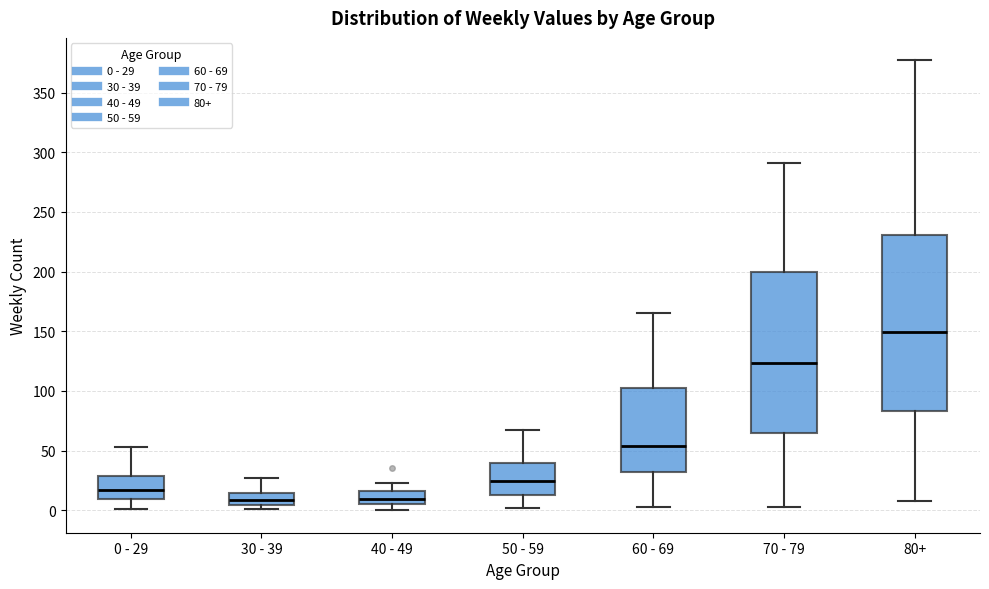

Reading left to right, read every box against the y-axis: the position of its median line, the range the box covers, and the ends of its whiskers. The values are not printed on the chart, so give them approximately, as read against the axis.

0 - 29: median 15, box 10 to 30, whiskers 0 to 55
30 - 39: median 10, box 5 to 15, whiskers 0 to 25
40 - 49: median 10, box 5 to 15, whiskers 0 to 25
50 - 59: median 25, box 15 to 40, whiskers 0 to 65
60 - 69: median 55, box 30 to 105, whiskers 5 to 165
70 - 79: median 125, box 65 to 200, whiskers 5 to 290
80+: median 150, box 85 to 230, whiskers 10 to 375